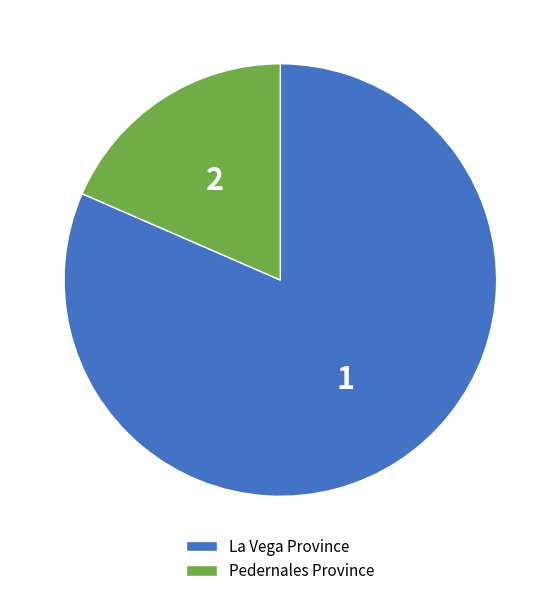

Which slice is the smallest?

Pedernales Province